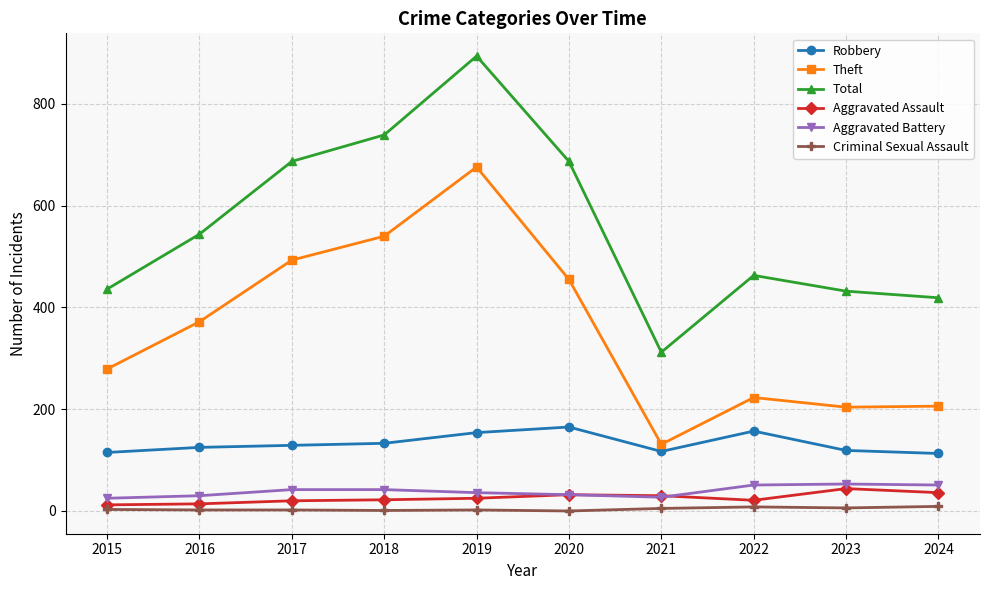

What is the spread (max minus min) of values at 2016?

542